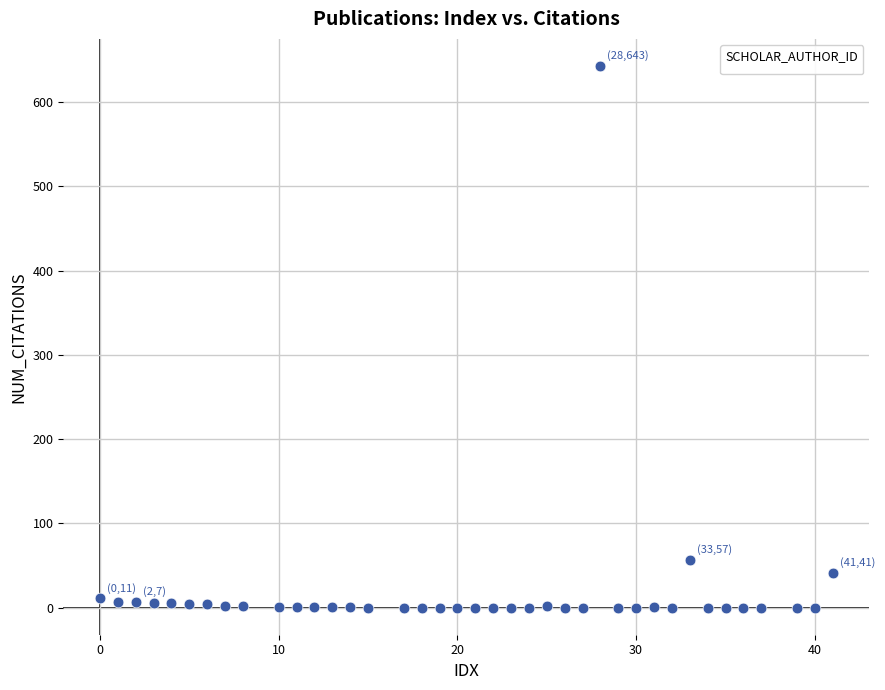

What is the range of X values (max minus min)?

41